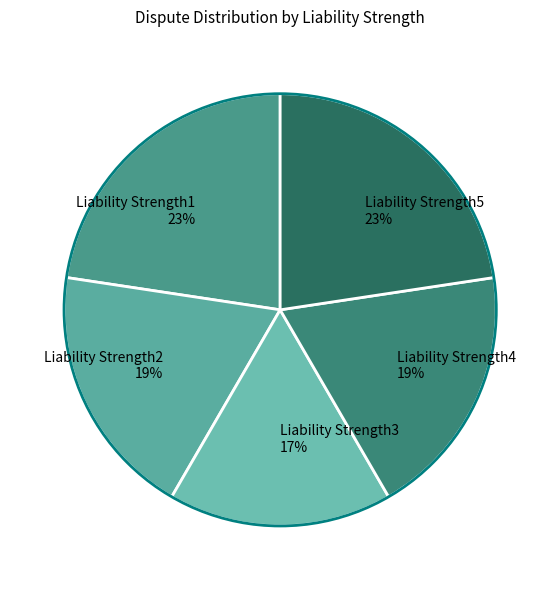

Is the sum of Liability Strength4 and Liability Strength1 greater than half?

No